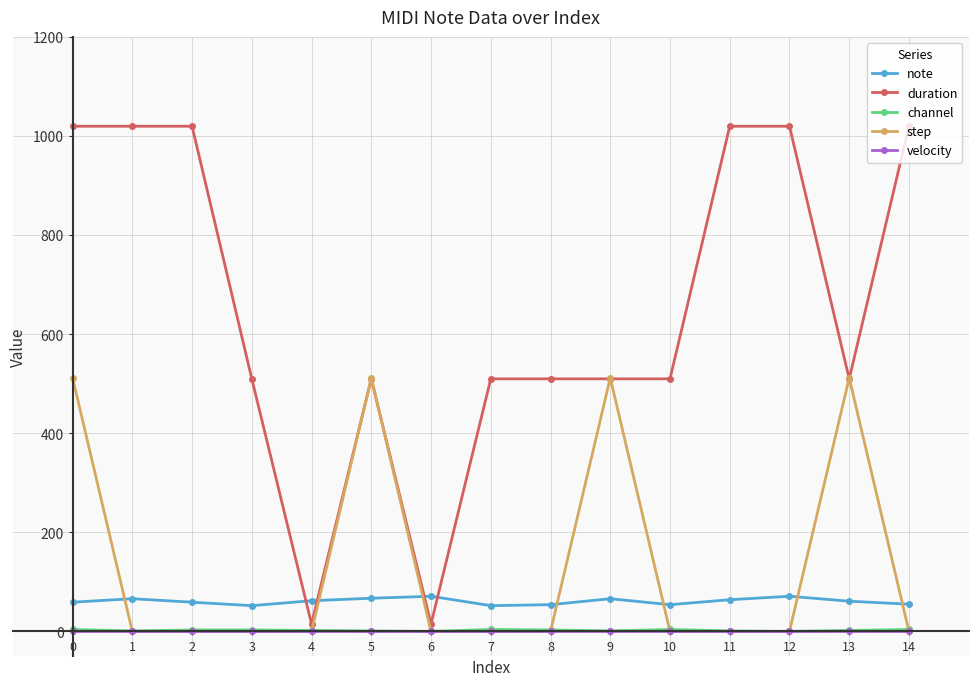

Which series has the widest spread of values?

duration